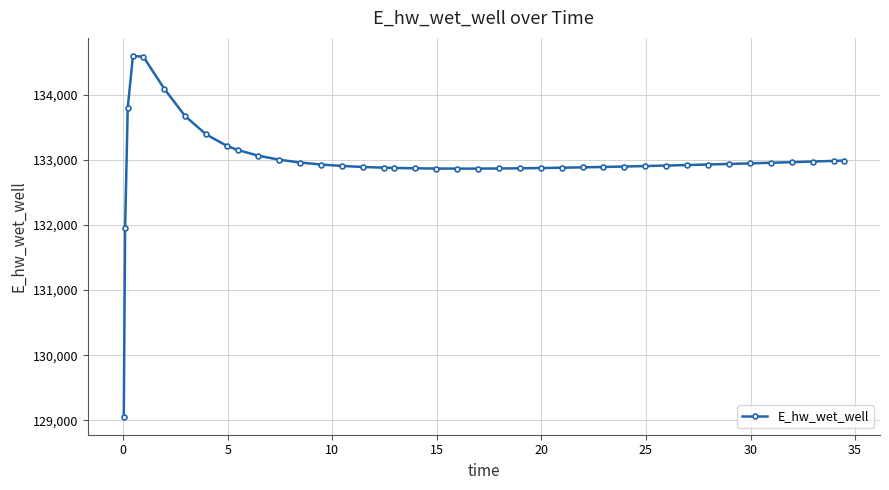

What is the value of the 35th point from the left?

132944.8